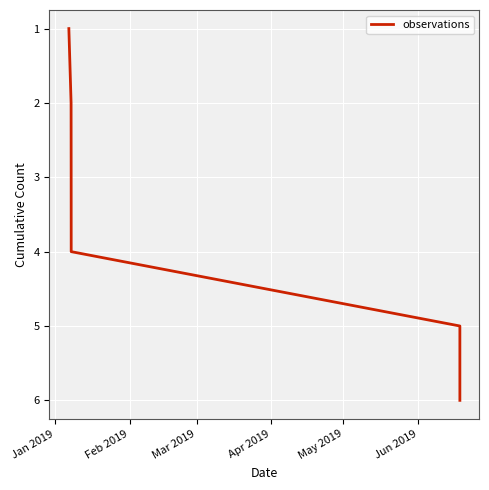

How many distinct data groups are displayed?

1